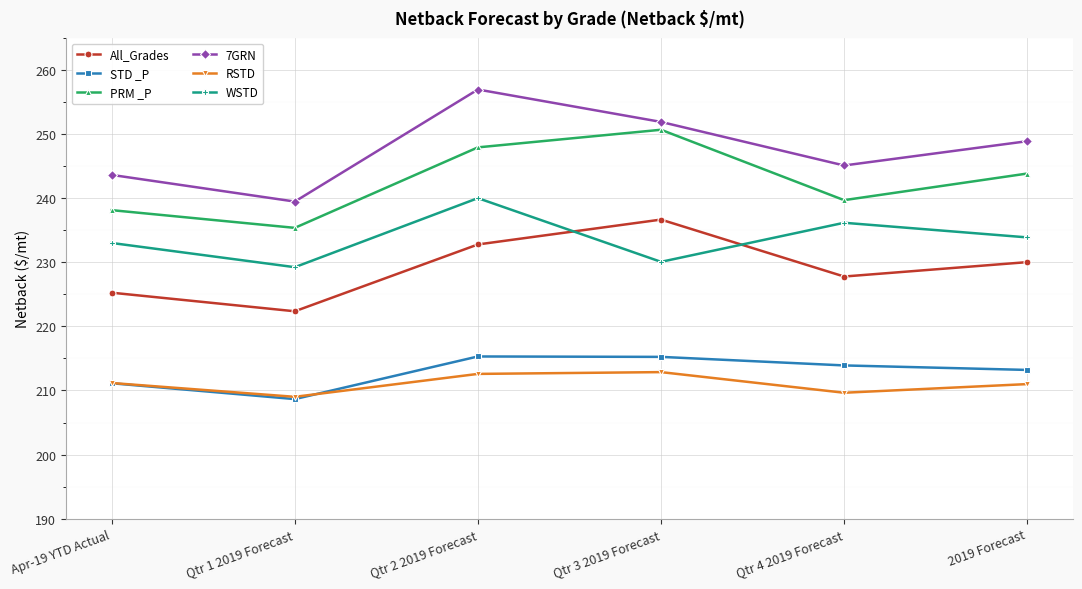

How many distinct data groups are displayed?

6